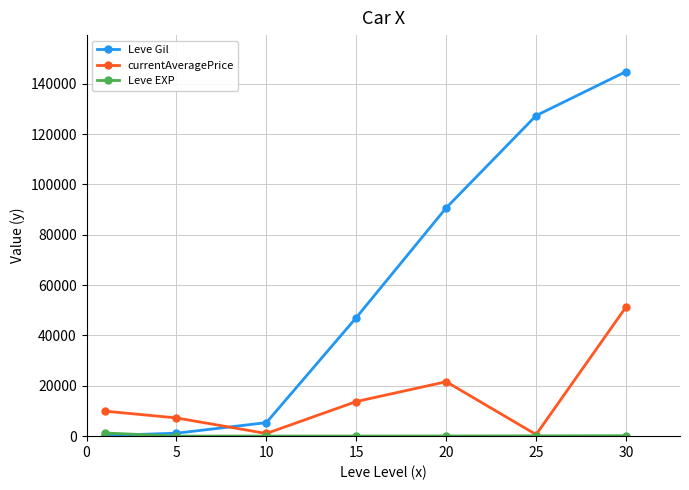

Which series has the largest range (max minus min)?

Leve Gil